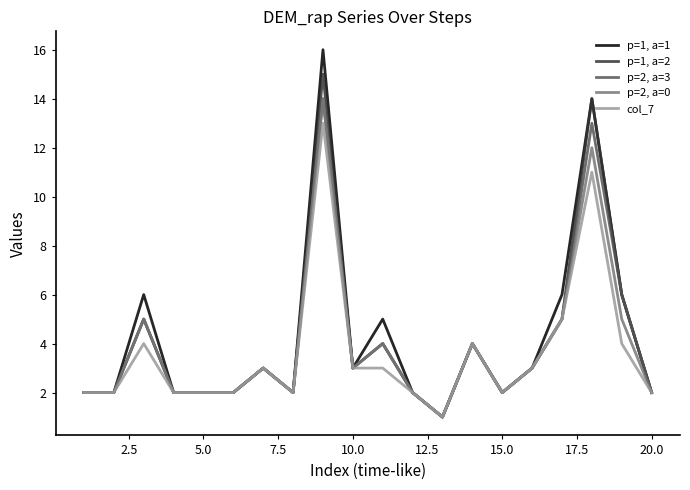

Which series has the widest spread of values?

p=1, a=1